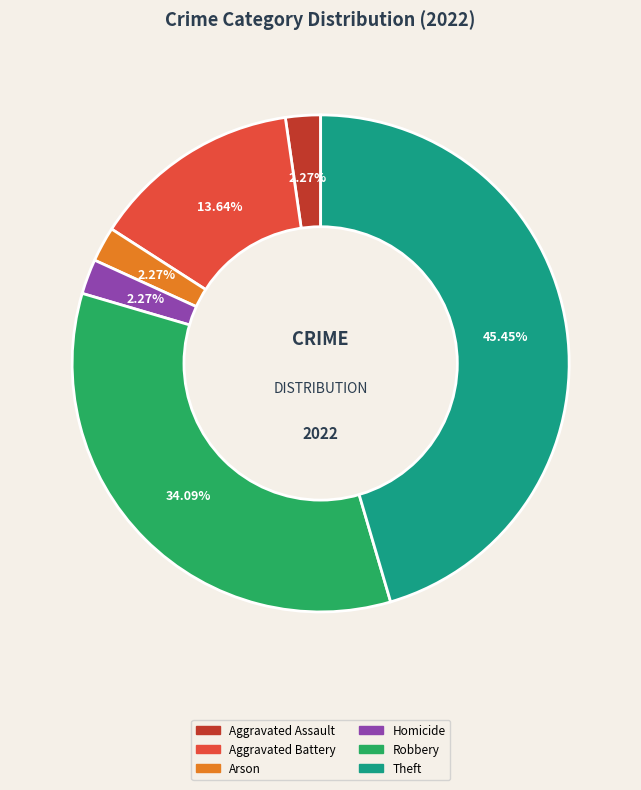

Is there a majority slice in this chart?

No